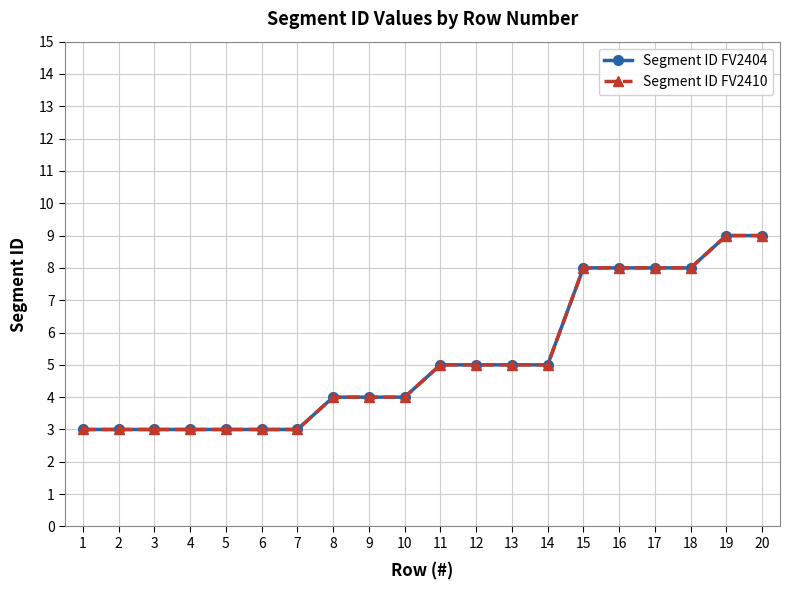

Which series has the largest total across all categories?

Segment ID FV2404